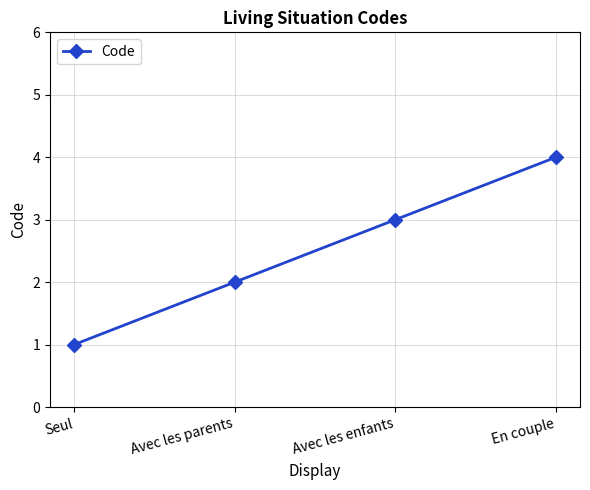

What is the greatest value displayed?

4